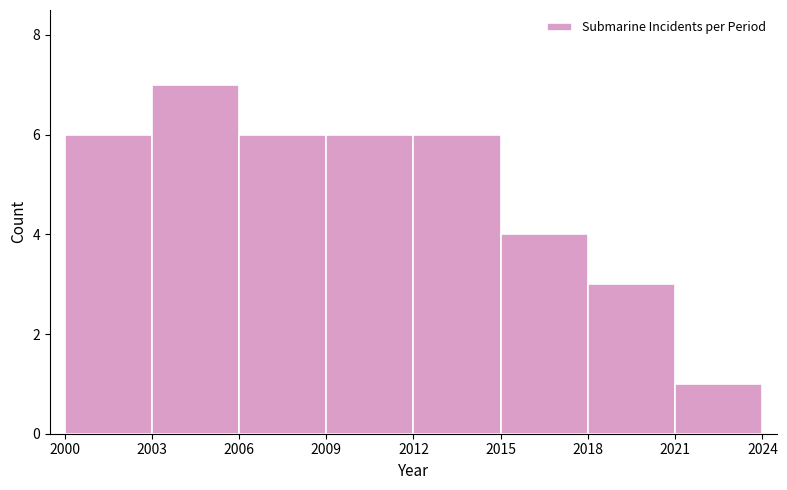

Over which range of the x-axis is the bar tallest?

2003 to 2006